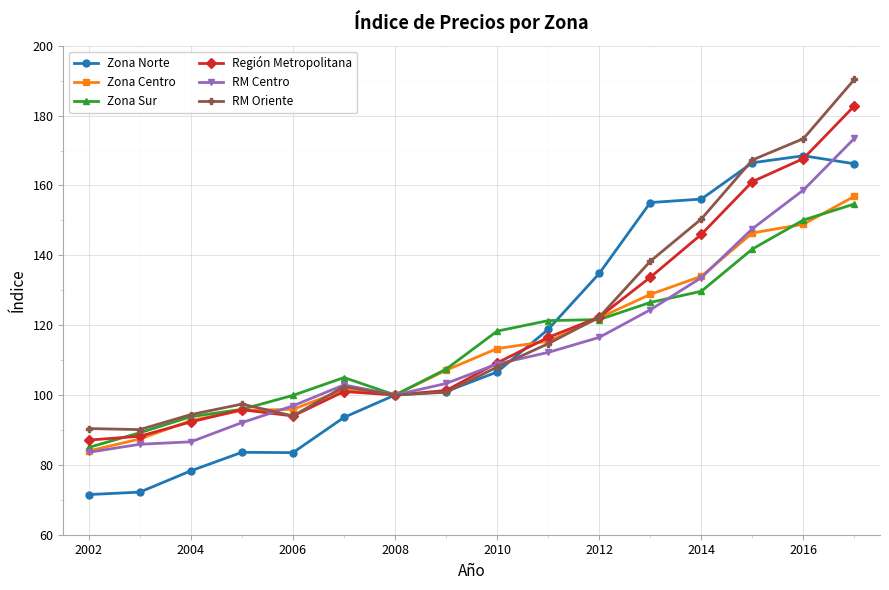

What is the sum of all Zona Sur values?

1840.2